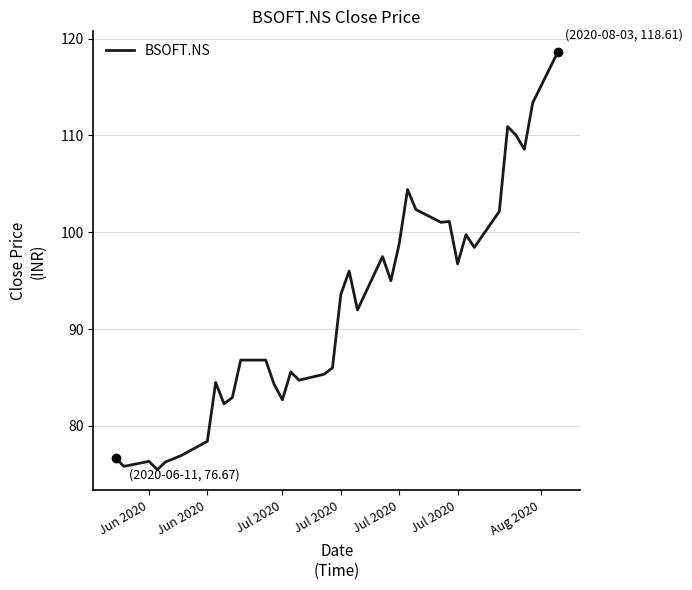

What is the difference between the maximum and minimum values?

43.1